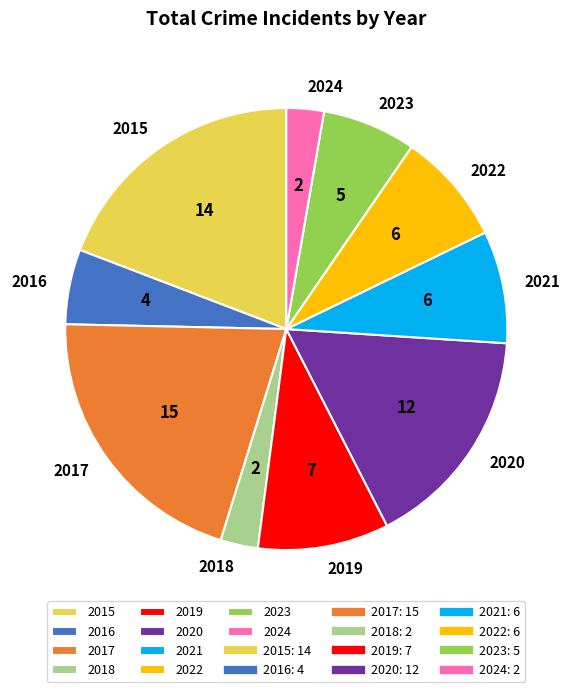

How many segments does this pie chart have?

10